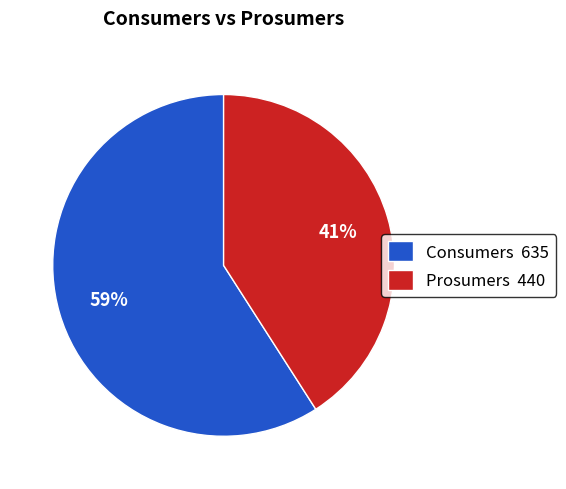

What is the majority slice?

Consumers